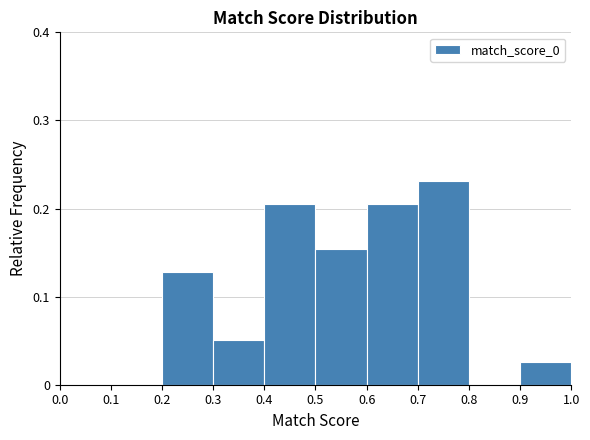

Which range on the x-axis has the tallest bar?

0.7 to 0.8